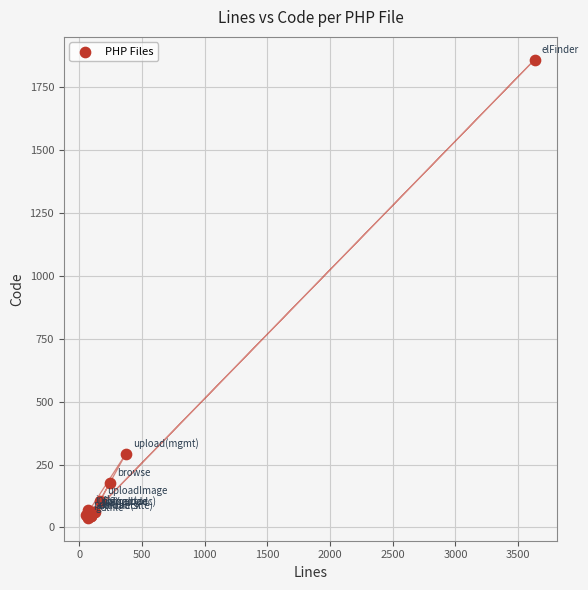

What Y value in the scatter plot is closest to 949?

293